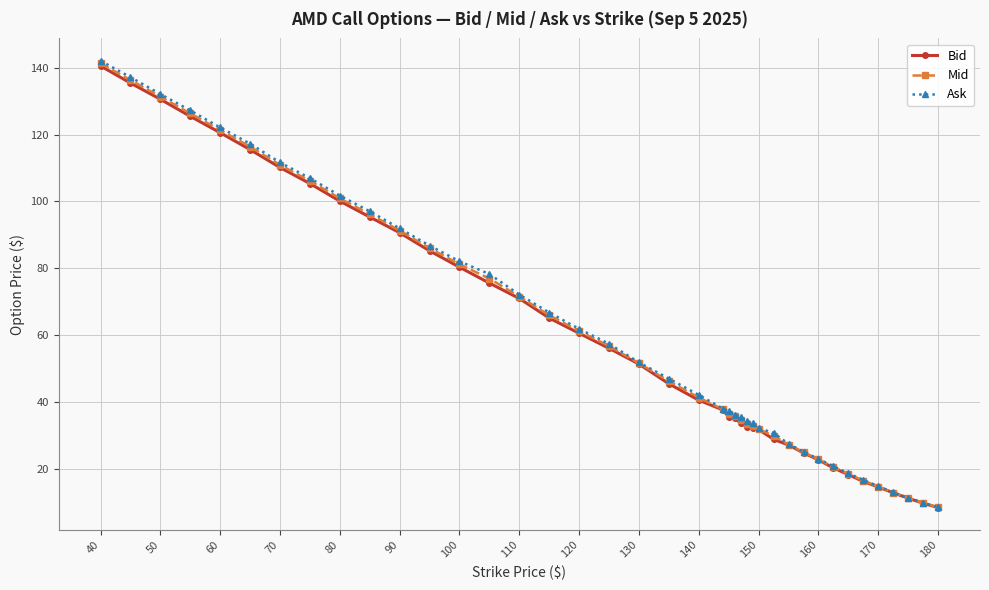

What is the average value of the Bid series?

58.9